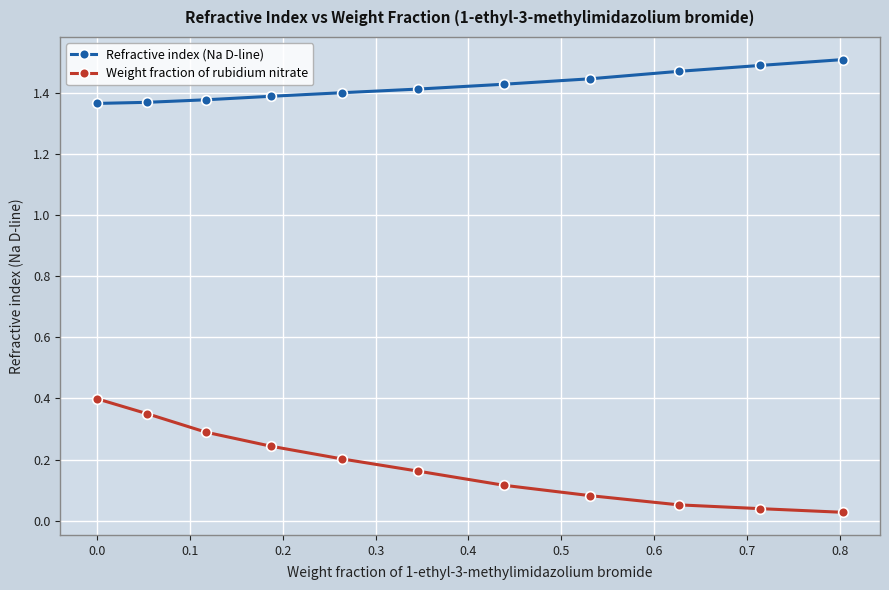

True or false: Weight fraction of rubidium nitrate and Refractive index (Na D-line) intersect in this chart.

False